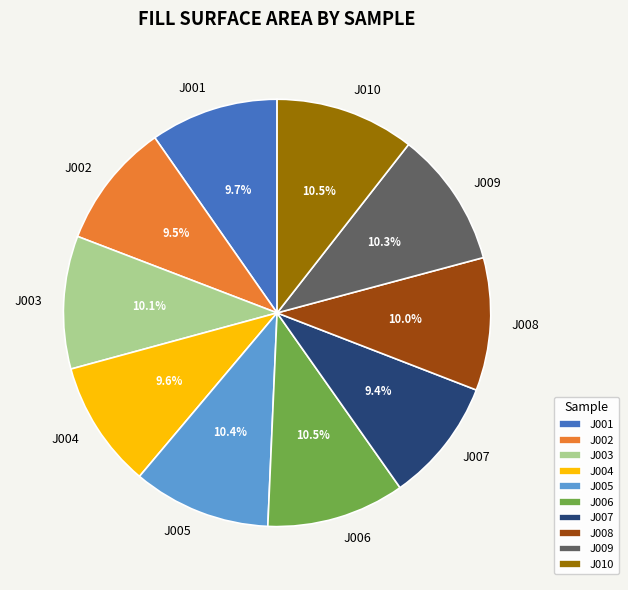

Count the number of slices in the pie.

10